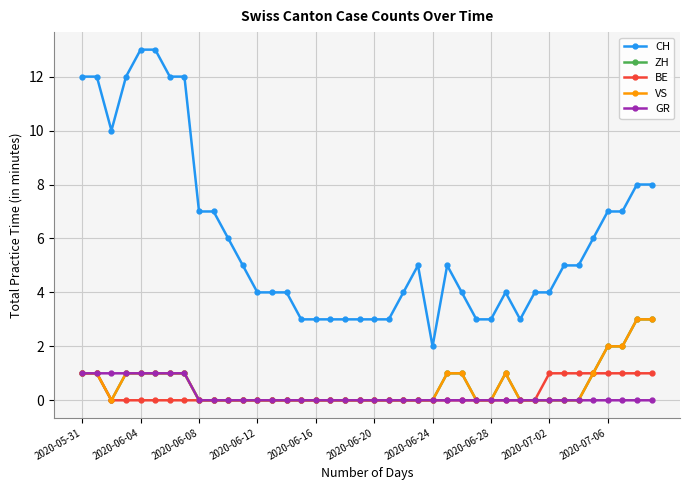

Is this an area chart (filled region under the line)?

No